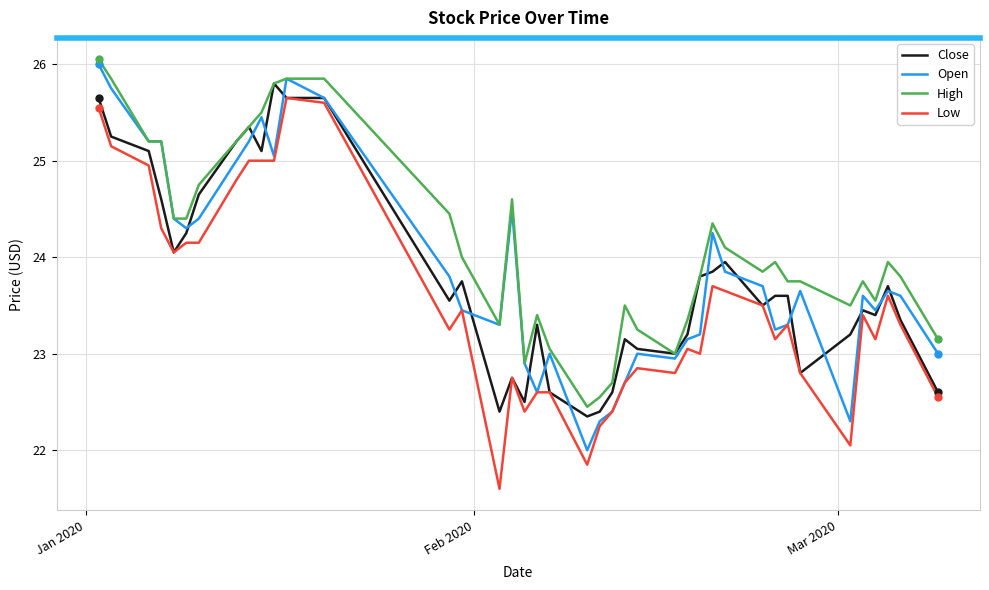

What is the minimum value shown in the chart?

21.6